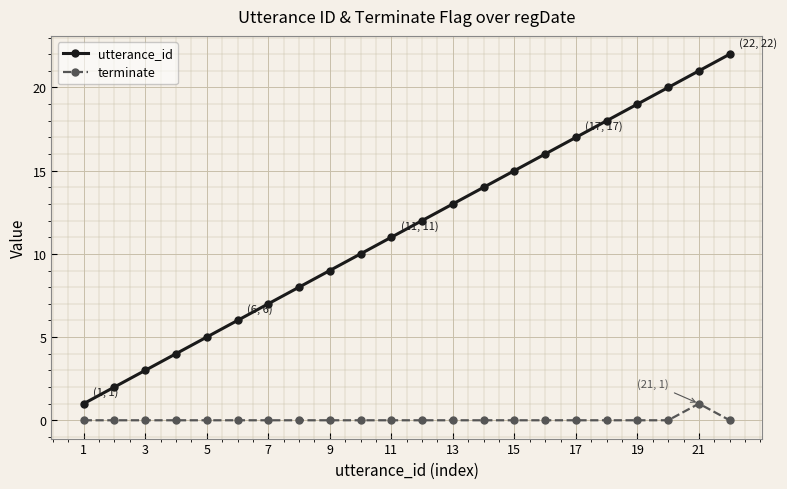

Which series has the widest spread of values?

utterance_id